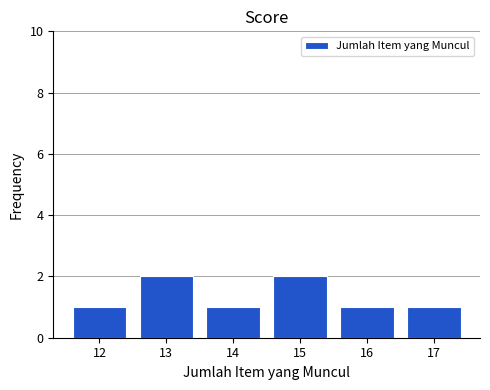

Reading left to right, list all the values displayed in this chart.

12=1	13=2	14=1	15=2	16=1	17=1